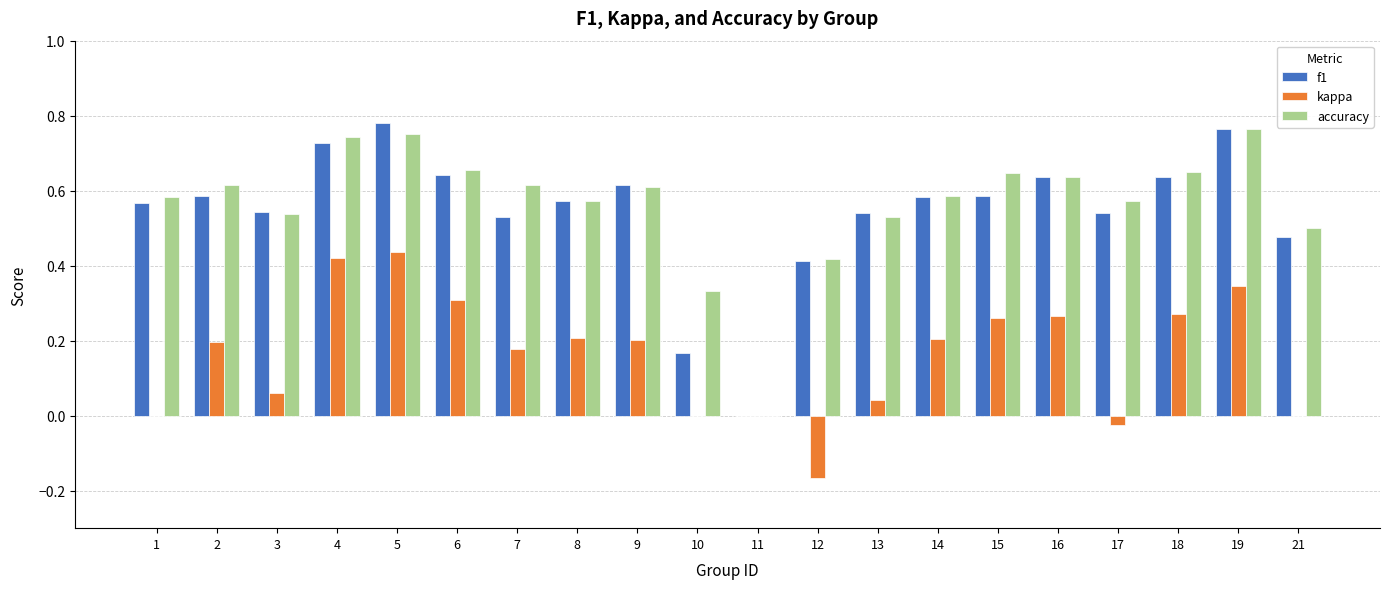

The value of f1 at 12 is 0.4. True or false?

True